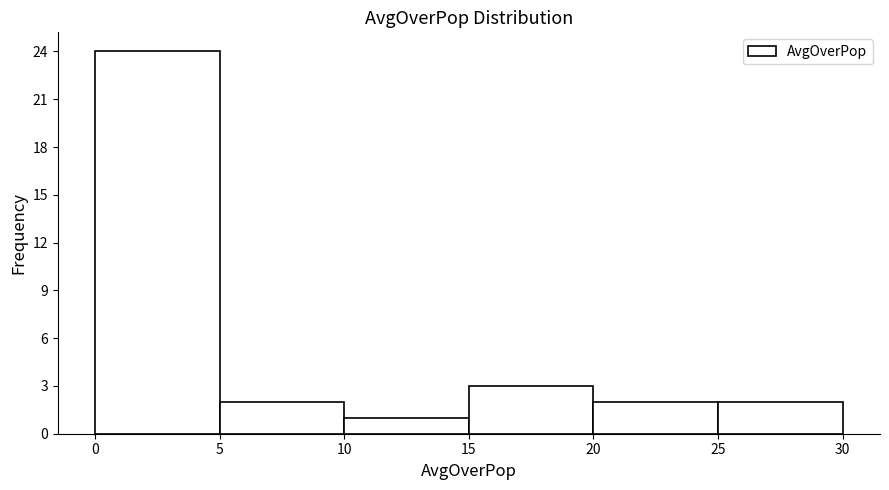

Over which range of the x-axis is the bar tallest?

0 to 5